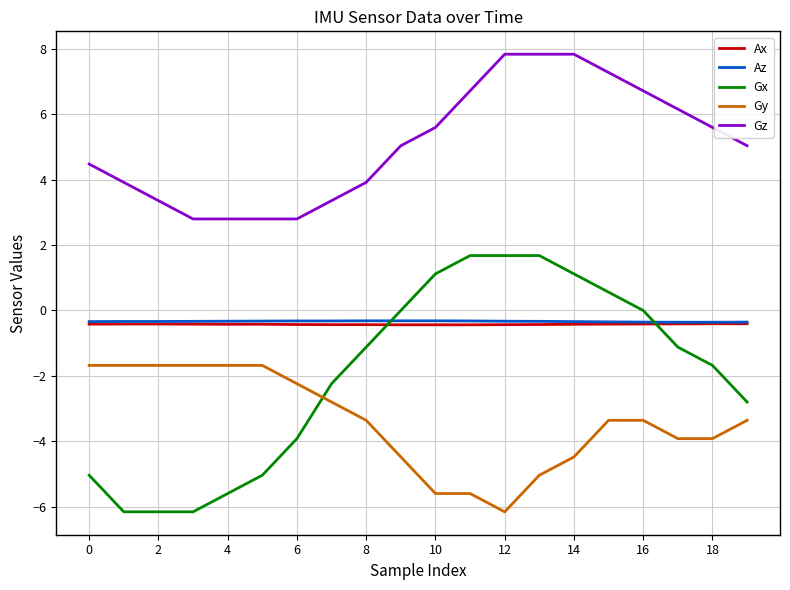

True or false: Az and Gy cross at least once.

False